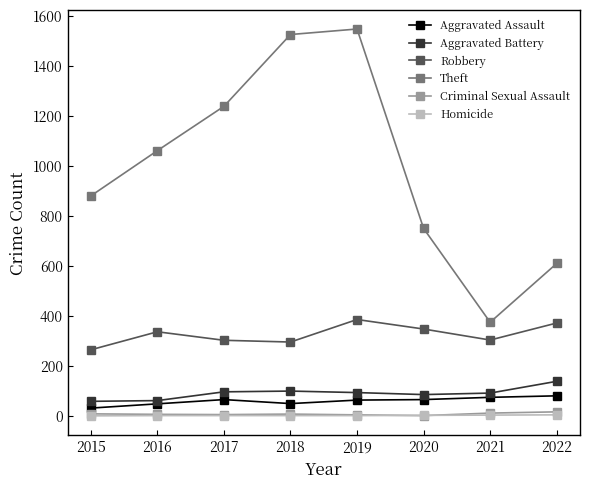

Which category has the highest value across all series?

2019